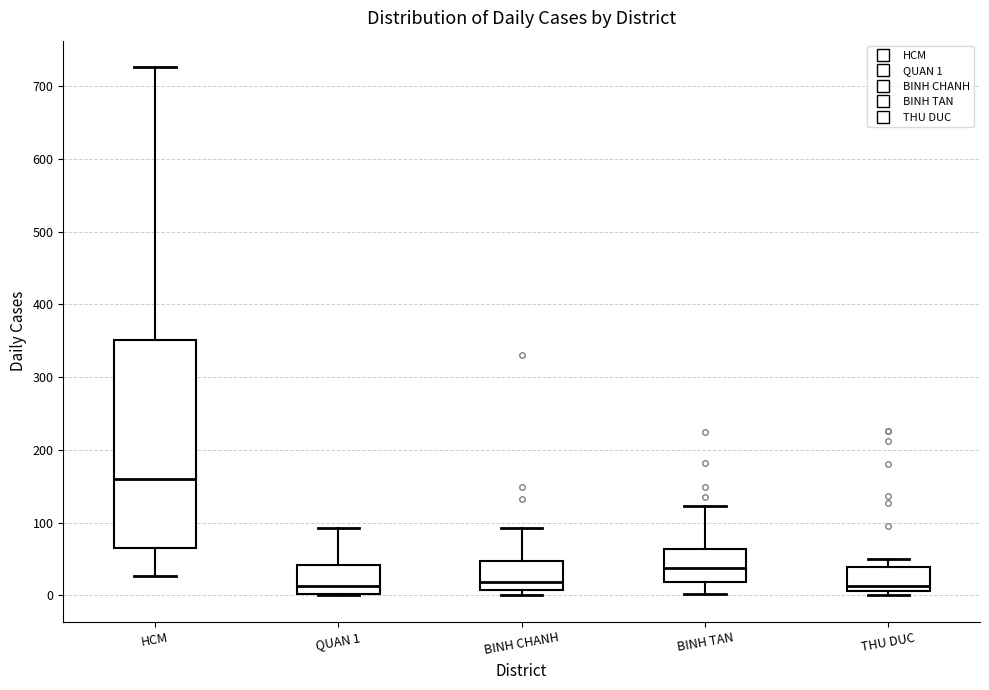

Comparing the boxes themselves (not the whiskers), which one is the tallest?

HCM